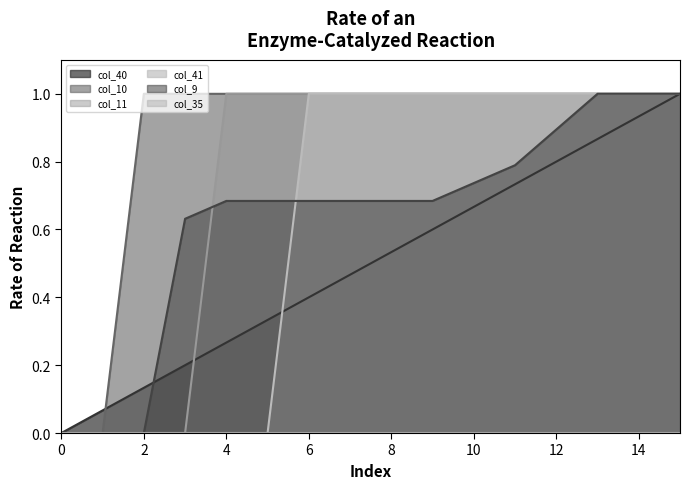

True or false: col_9 and col_10 intersect in this chart.

False